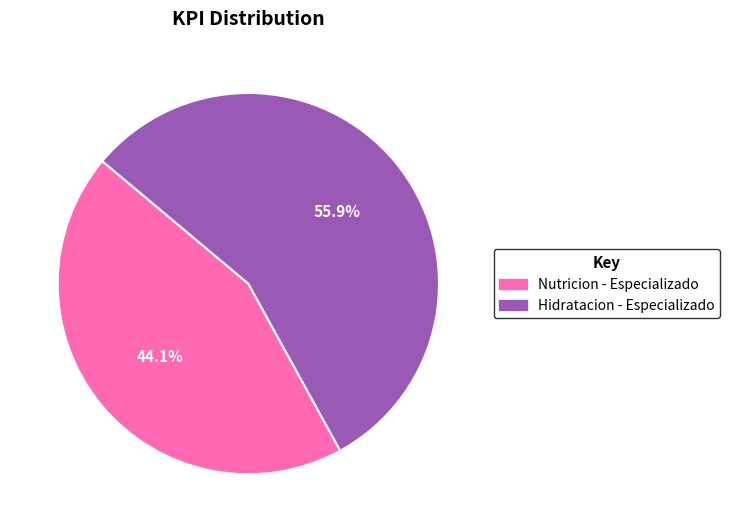

The Hidratacion - Especializado slice represents 50% of the pie. True or false?

False